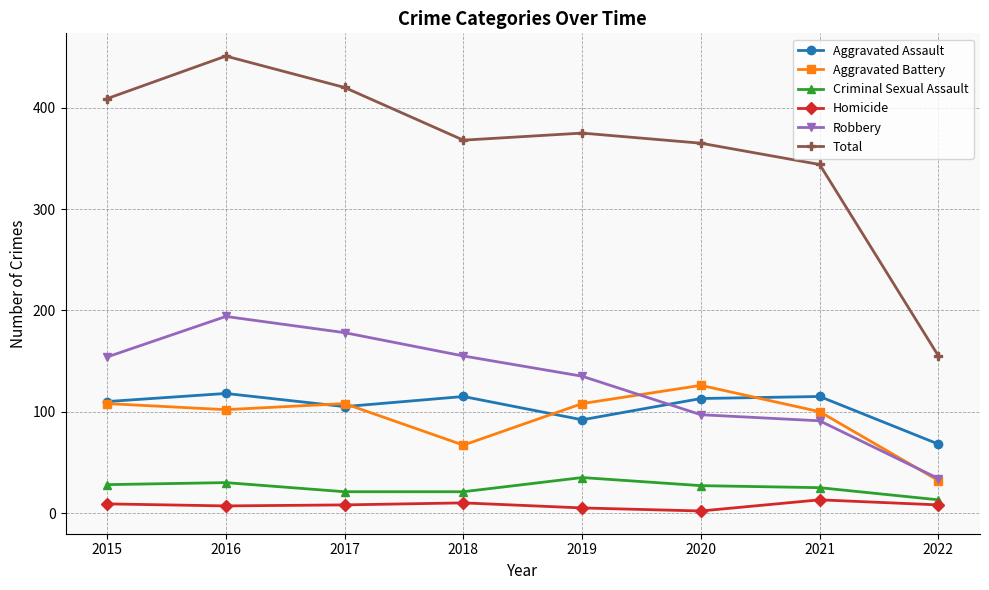

What is the difference between the maximum and minimum values in the Aggravated Battery series?

94